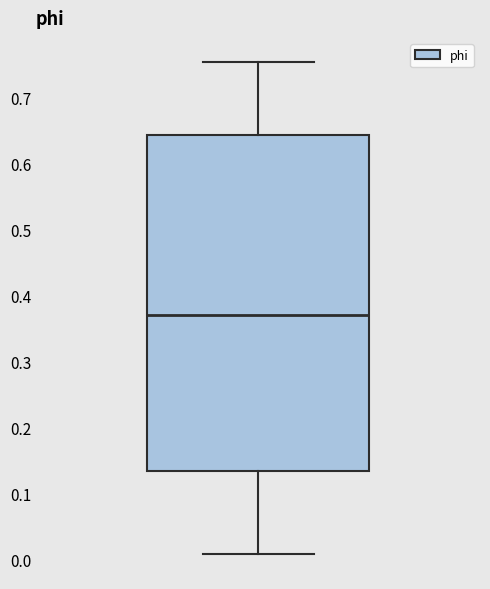

Transcribe this box plot: give where the median line is, the range the box spans, and where the two whiskers end, as read against the y-axis. The values are not printed on the chart, so give them approximately, as read against the axis.

median 0.37, box 0.13 to 0.64, whiskers 0.01 to 0.75